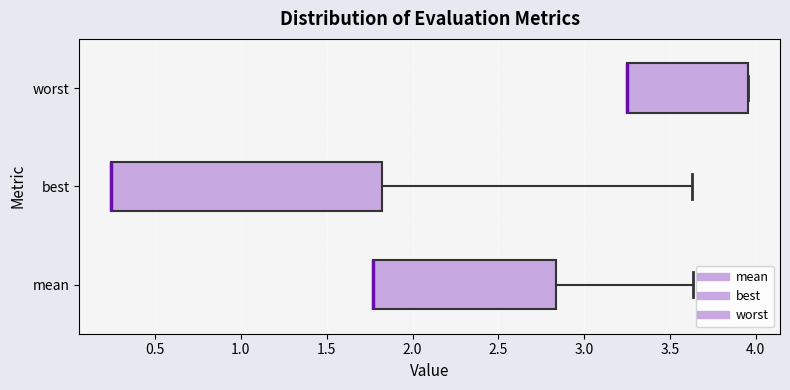

Reading bottom to top, read every box against the x-axis: the position of its median line, the range the box covers, and the ends of its whiskers. The values are not printed on the chart, so give them approximately, as read against the axis.

mean: median 1.75 (drawn on the box's left edge), box 1.75 to 2.85, whiskers 1.75 to 3.65
best: median 0.25 (drawn on the box's left edge), box 0.25 to 1.80, whiskers 0.25 to 3.65
worst: median 3.25 (drawn on the box's left edge), box 3.25 to 3.95, whiskers 3.25 to 3.95